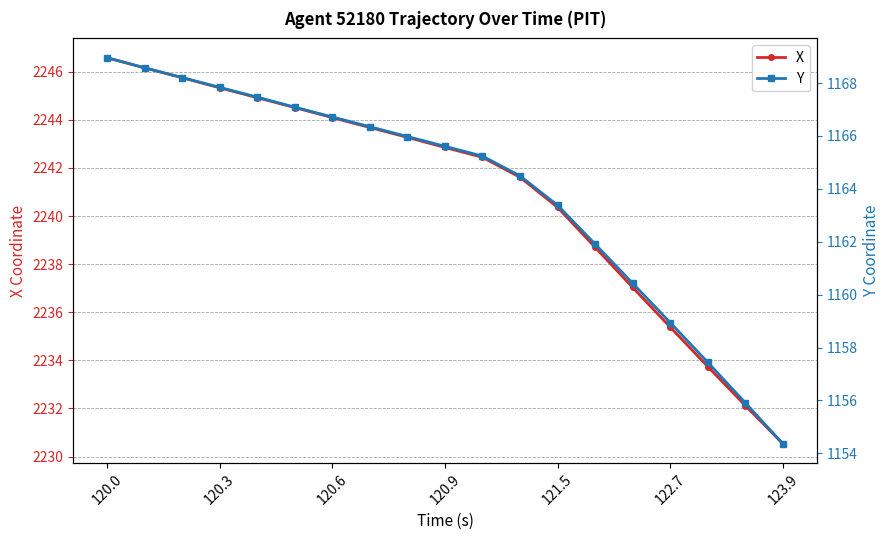

True or false: X has more than 2 interior local peaks.

False